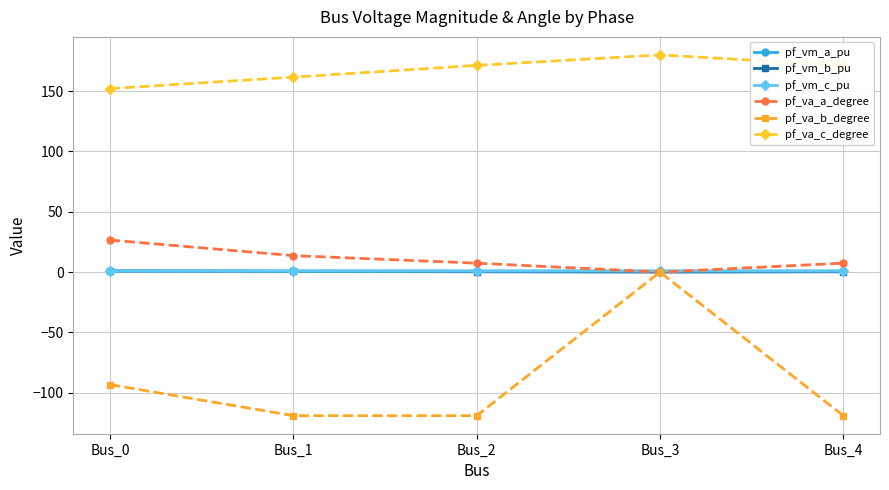

At how many categories does at least one series exceed 31?

5